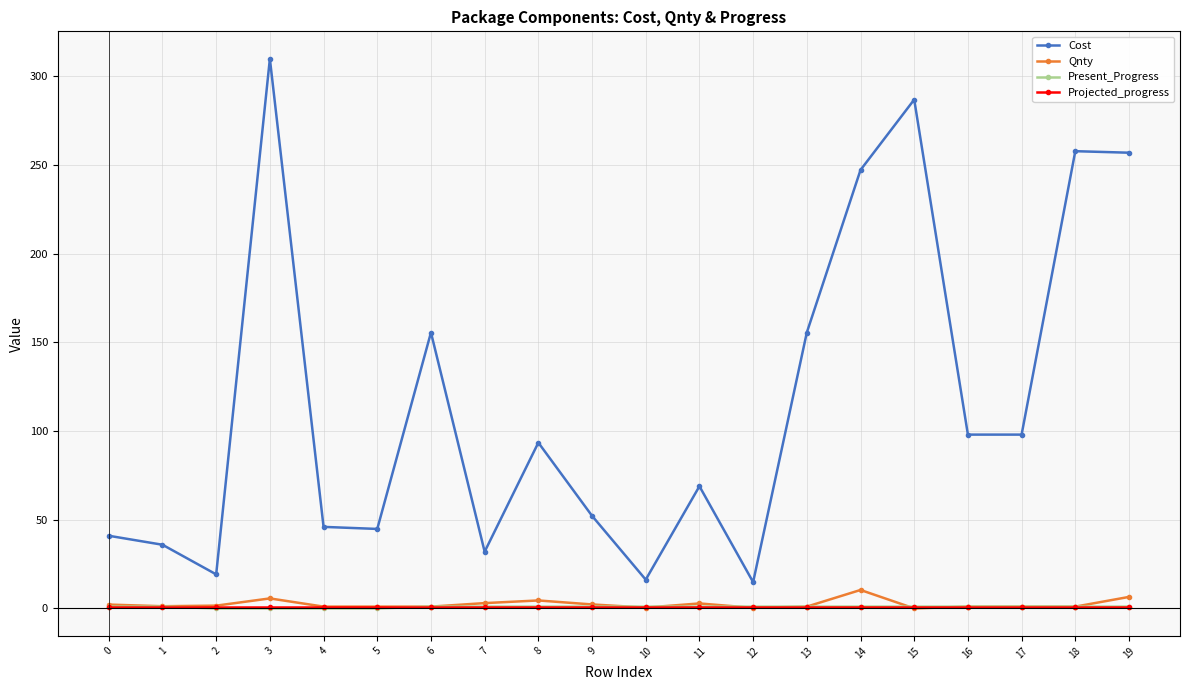

At which category is the sum across all series the highest?

3